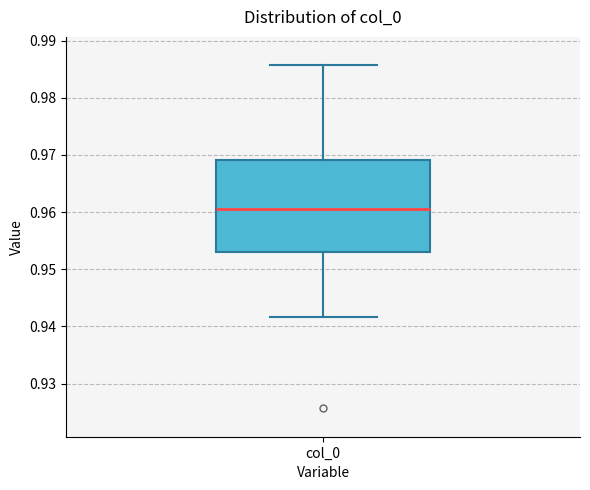

Read this box plot against the y-axis: the position of the median line, the range covered by the box, and the ends of both whiskers. The values are not printed on the chart, so give them approximately, as read against the axis.

median 0.960, box 0.953 to 0.969, whiskers 0.942 to 0.986